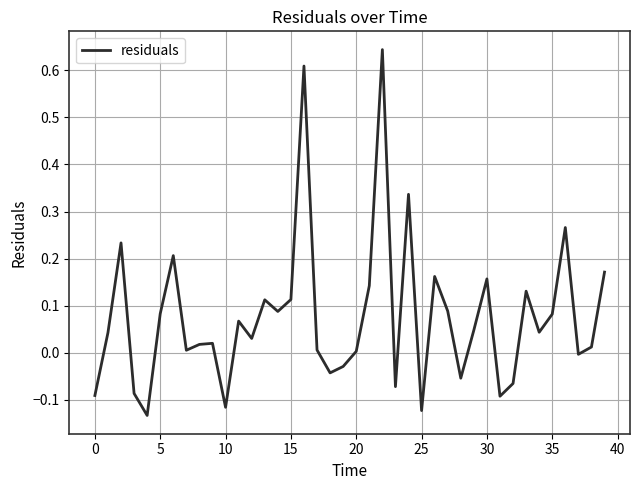

What is the smallest value displayed?

-0.1